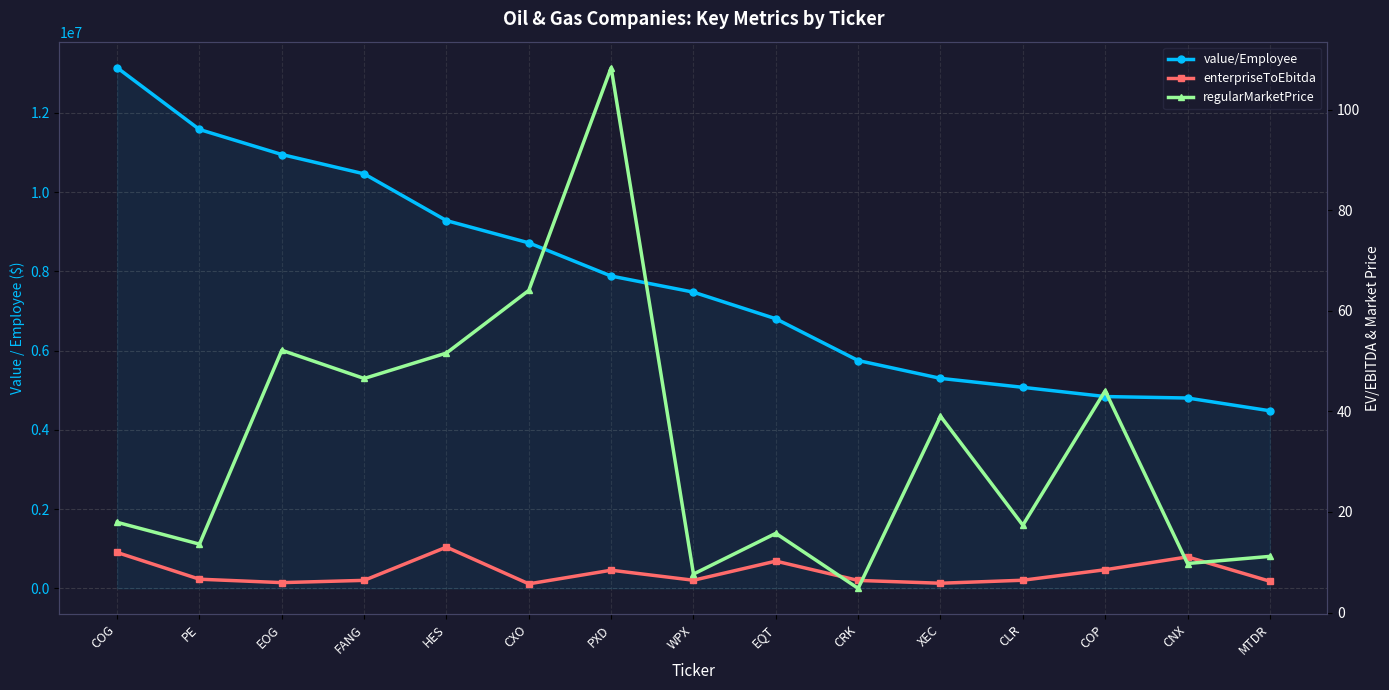

What are all the series names shown in the legend?

value/Employee, enterpriseToEbitda, regularMarketPrice